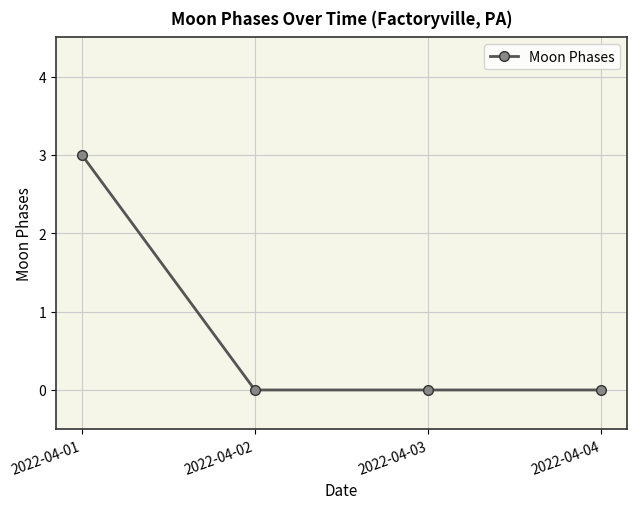

Reading left to right, transcribe all the data shown in this chart.

3	0	0	0